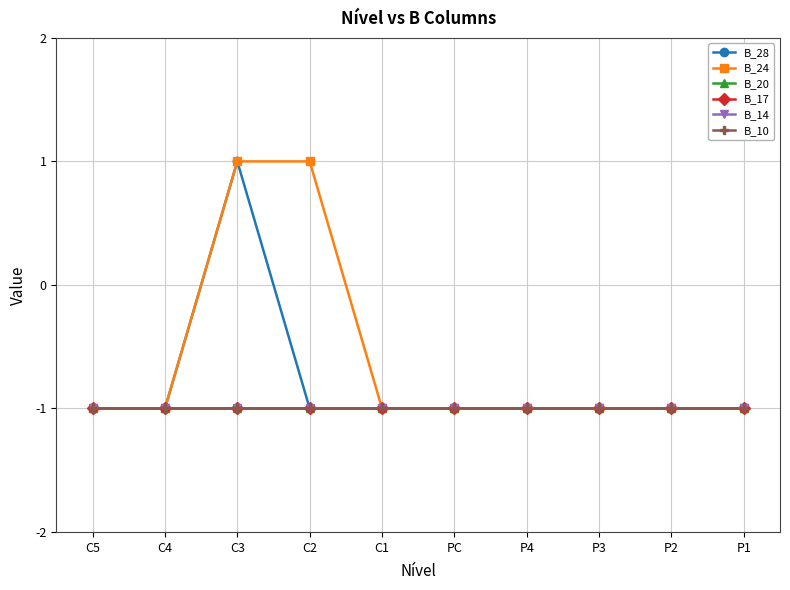

Is this an area chart (filled region under the line)?

No